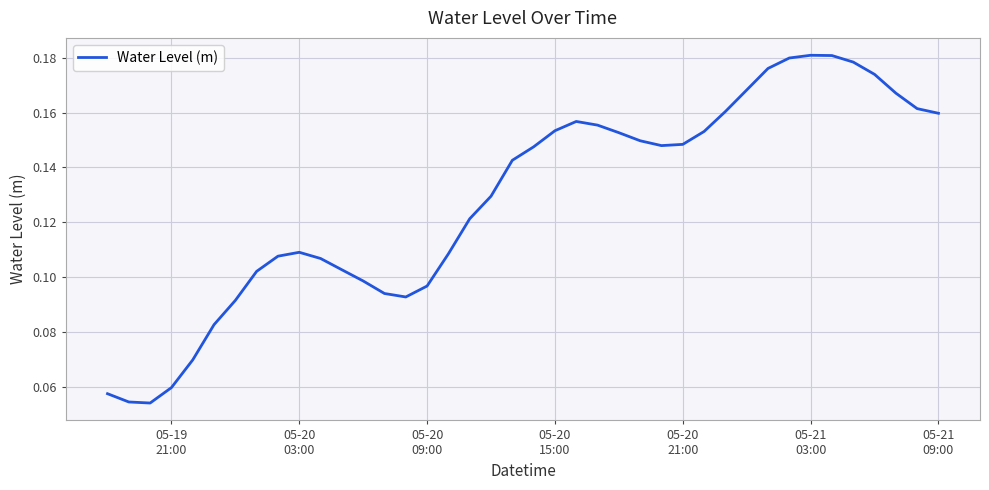

How many series are shown in this chart?

1